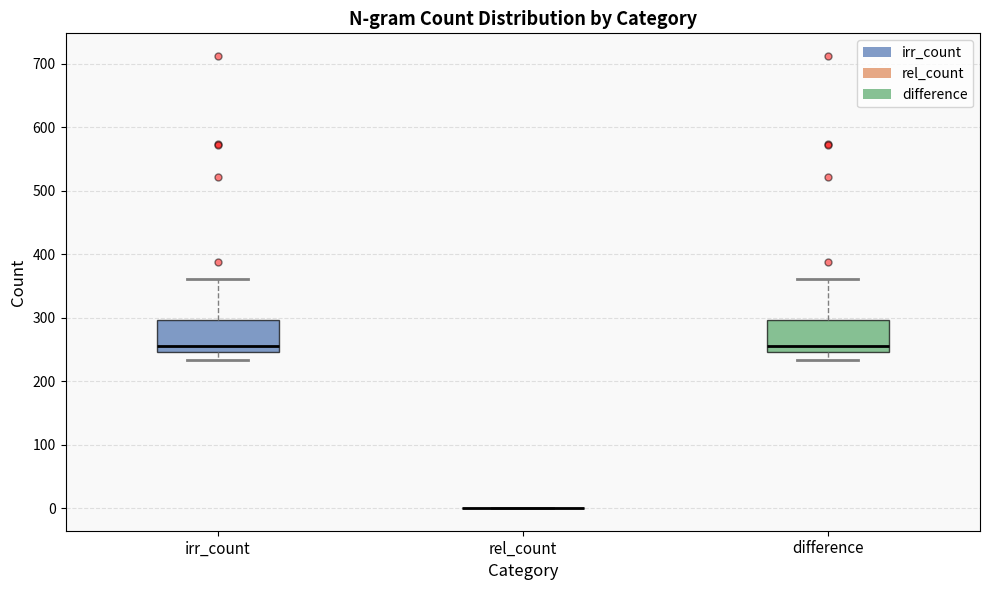

Where does the lower whisker of the box for irr_count end on the y-axis? The values are not printed on the chart, so give them approximately, as read against the axis.

230